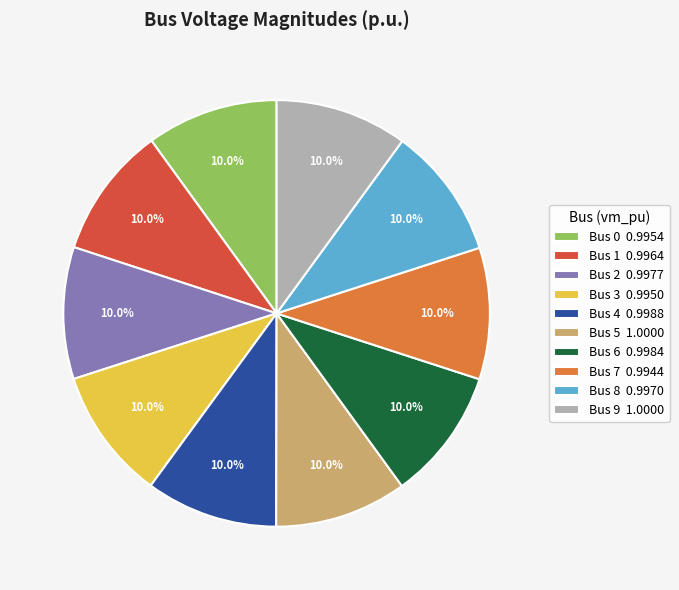

Do Bus 6 0.9984 and Bus 7 0.9944 together represent more than half of the pie?

No